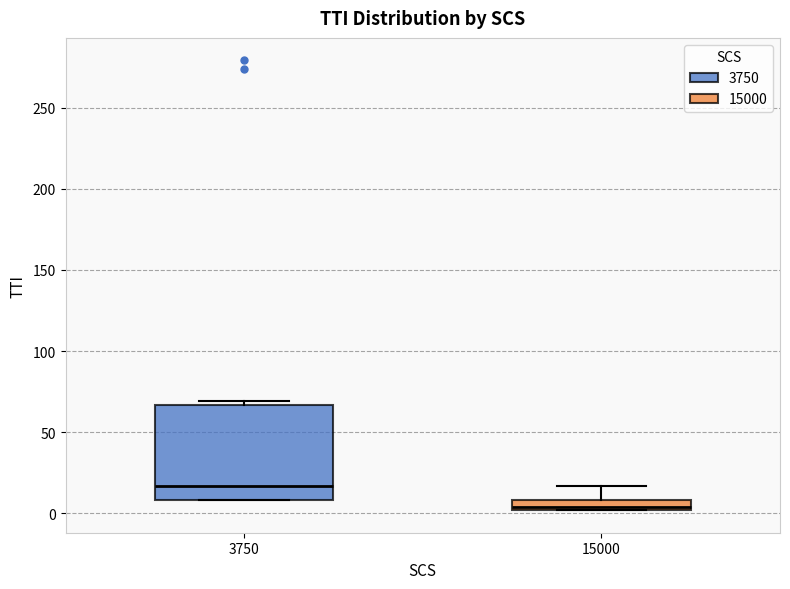

Where does the median line of the box at x = 3750 sit on the y-axis? The values are not printed on the chart, so give them approximately, as read against the axis.

15